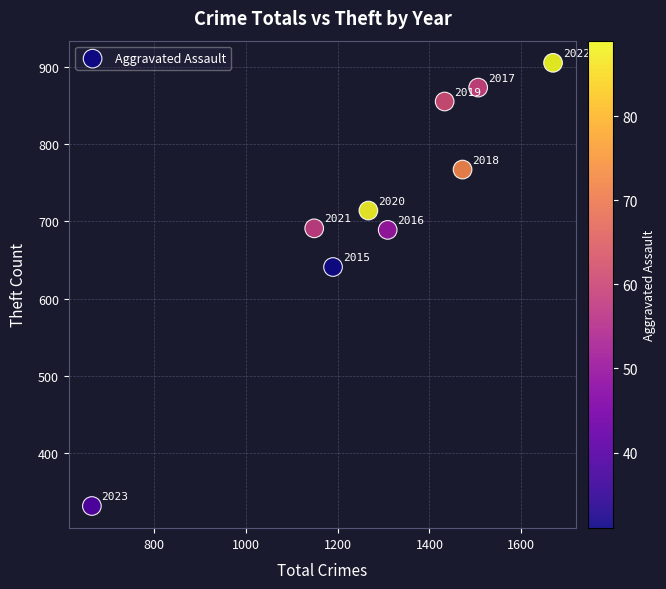

What is the range of Y values (max minus min)?

573